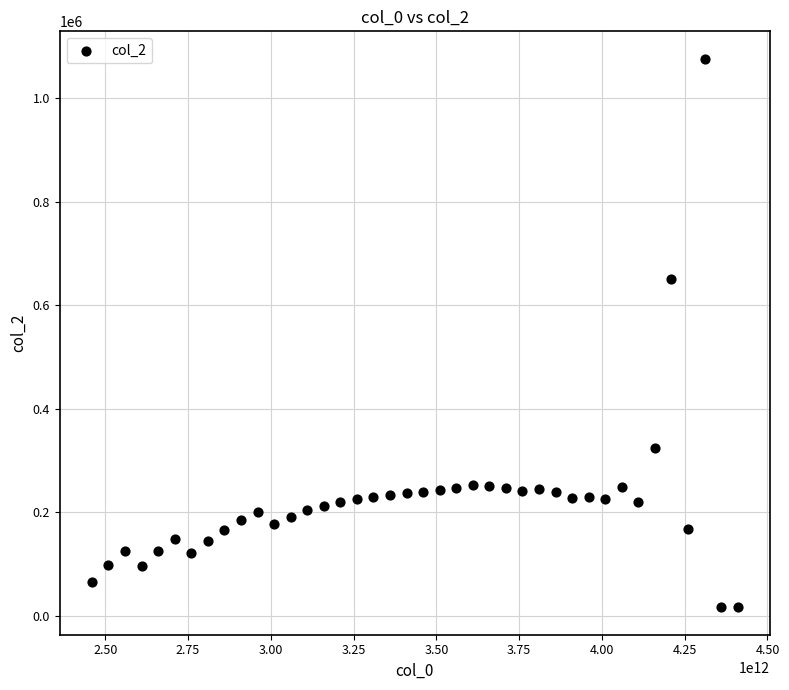

What is the range of X values (max minus min)?

1950000000000.0